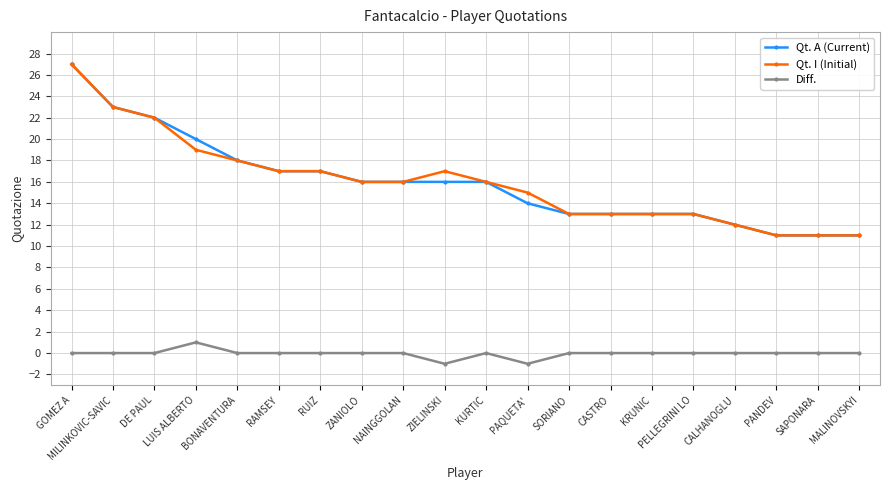

What is the minimum value shown in the chart?

-1